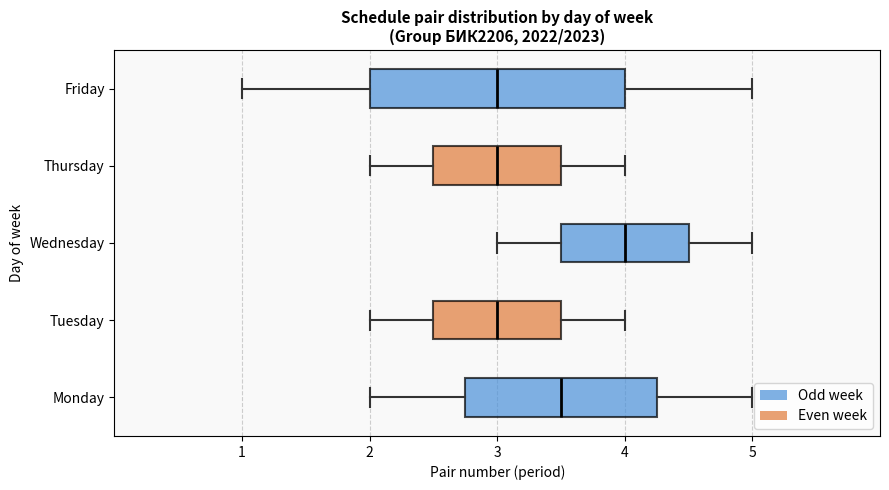

Reading bottom to top, transcribe this box plot: for each box, give where its median line is, the range the box spans, and where its two whiskers end, as read against the x-axis. The values are not printed on the chart, so give them approximately, as read against the axis.

Monday: median 3.5, box 2.8 to 4.3, whiskers 2.0 to 5.0
Tuesday: median 3.0, box 2.5 to 3.5, whiskers 2.0 to 4.0
Wednesday: median 4.0, box 3.5 to 4.5, whiskers 3.0 to 5.0
Thursday: median 3.0, box 2.5 to 3.5, whiskers 2.0 to 4.0
Friday: median 3.0, box 2.0 to 4.0, whiskers 1.0 to 5.0